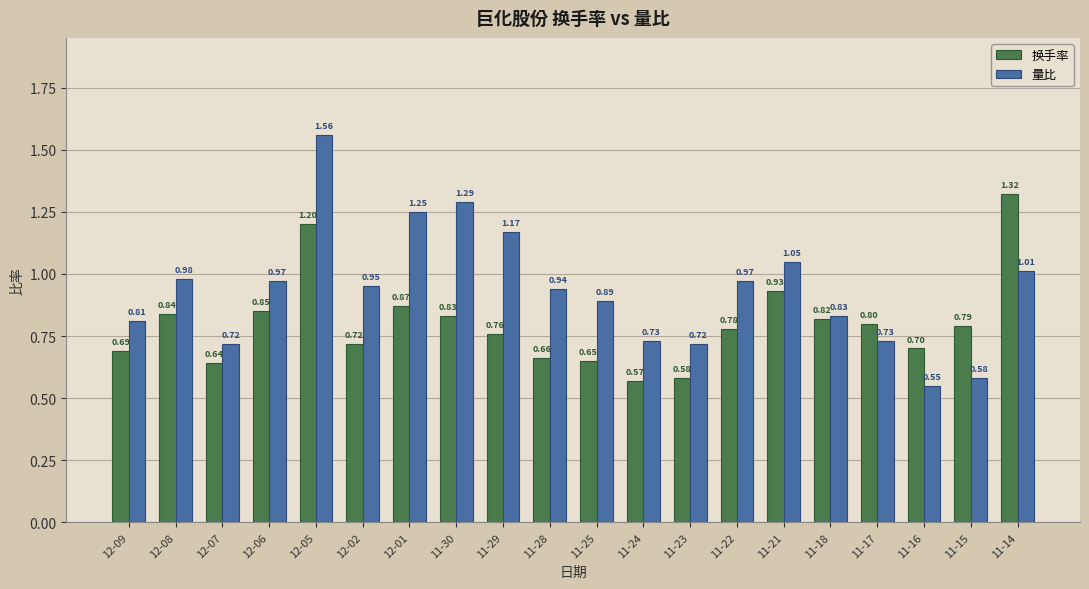

What is the total value across all series at 11-29?

1.9